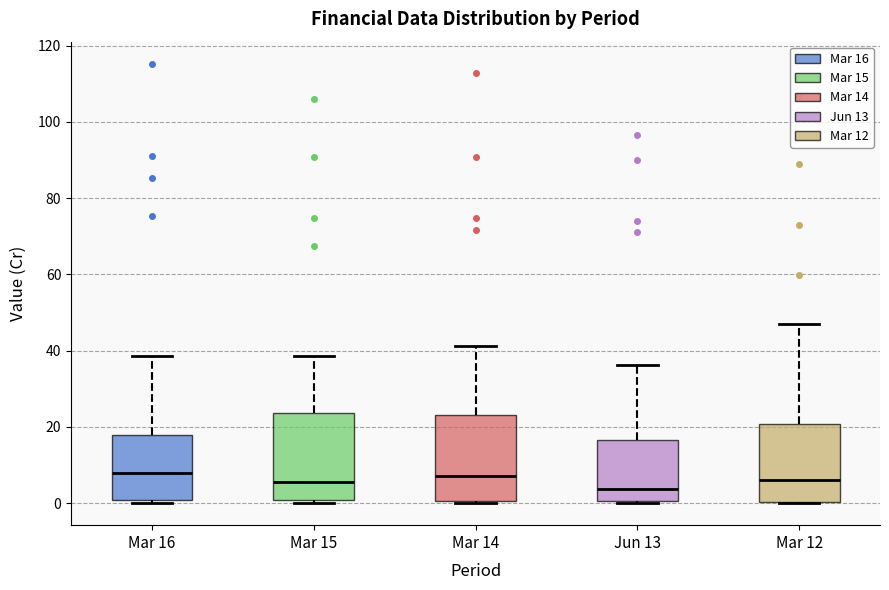

Reading left to right, read every box against the y-axis: the position of its median line, the range the box covers, and the ends of its whiskers. The values are not printed on the chart, so give them approximately, as read against the axis.

Mar 16: median 8, box 0 to 18, whiskers 0 (just below the box's lower edge) to 38
Mar 15: median 6, box 0 to 24, whiskers 0 (just below the box's lower edge) to 38
Mar 14: median 8, box 0 to 24, whiskers 0 (just below the box's lower edge) to 42
Jun 13: median 4, box 0 to 16, whiskers 0 (just below the box's lower edge) to 36
Mar 12: median 6, box 0 to 20, whiskers 0 to 46